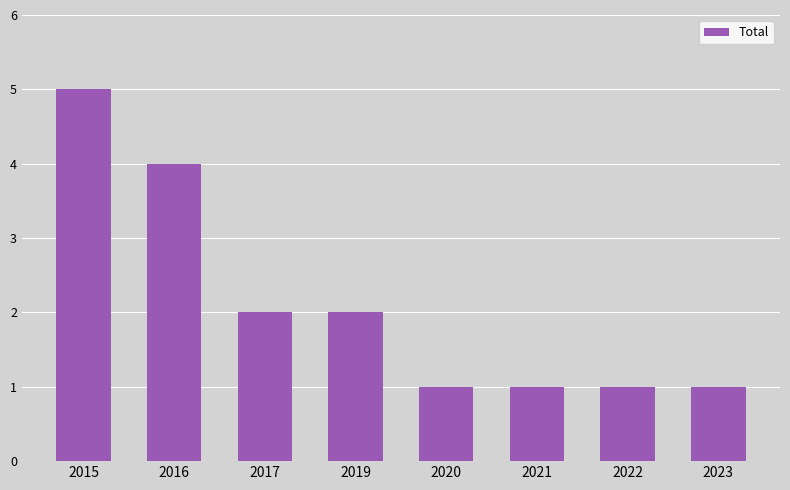

Does the chart contain any negative values?

No